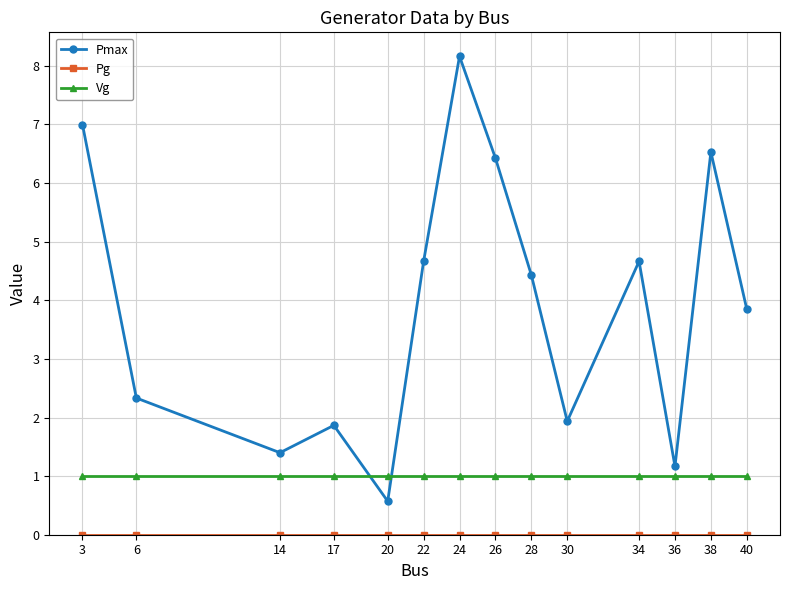

What is the difference between the highest and lowest values at 17?

1.9